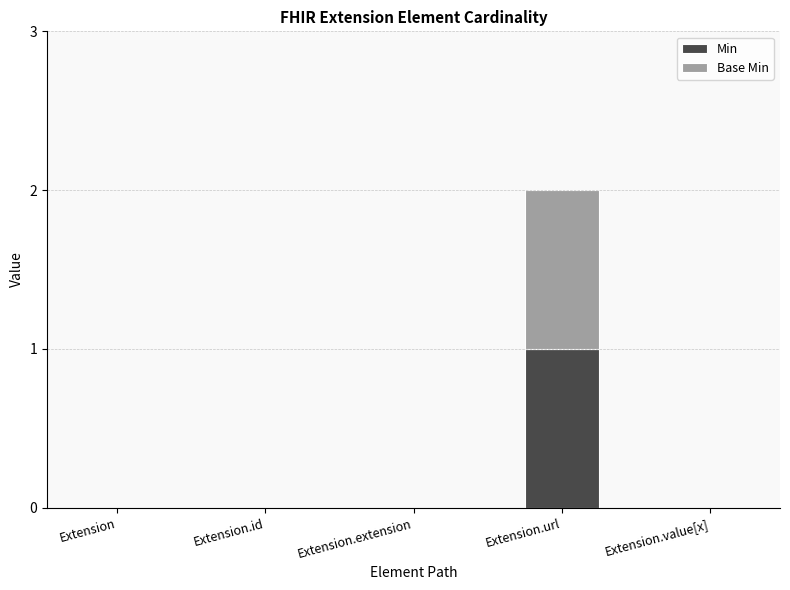

What is the sum of all Min values?

1